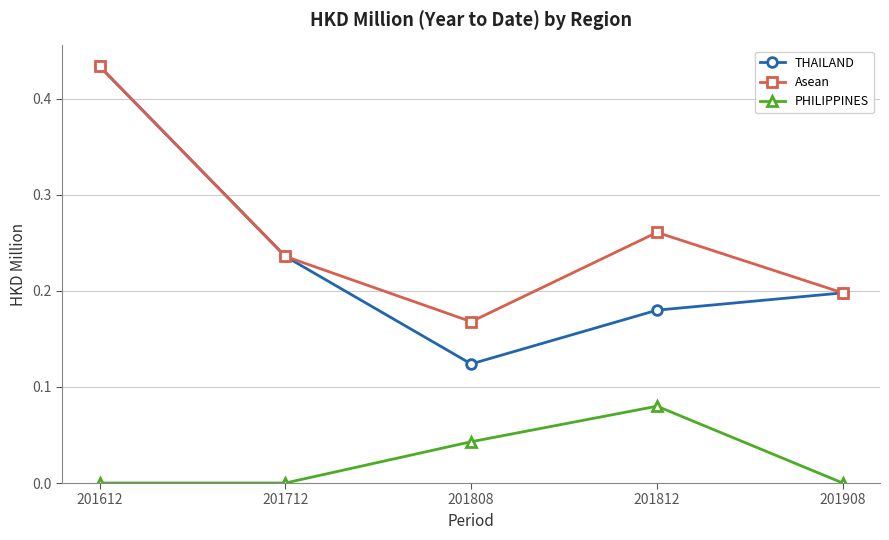

True or false: THAILAND has a value of 0.1 at 201812.

False